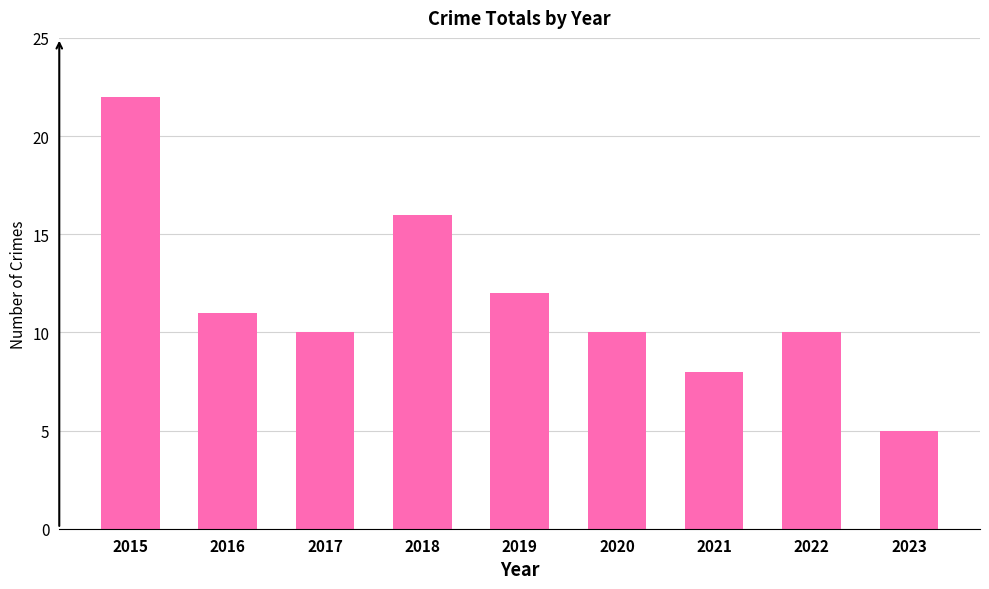

Reading right to left, extract all data points from this chart.

5	10	8	10	12	16	10	11	22